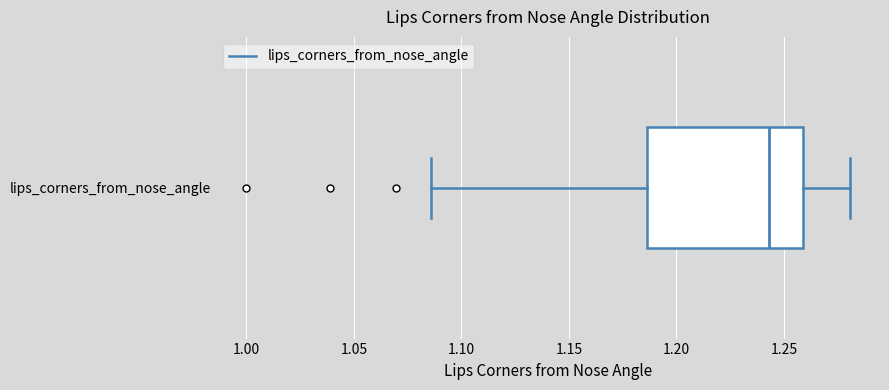

Read this box plot against the x-axis: the position of the median line, the range covered by the box, and the ends of both whiskers. The values are not printed on the chart, so give them approximately, as read against the axis.

median 1.245, box 1.185 to 1.260, whiskers 1.085 to 1.280